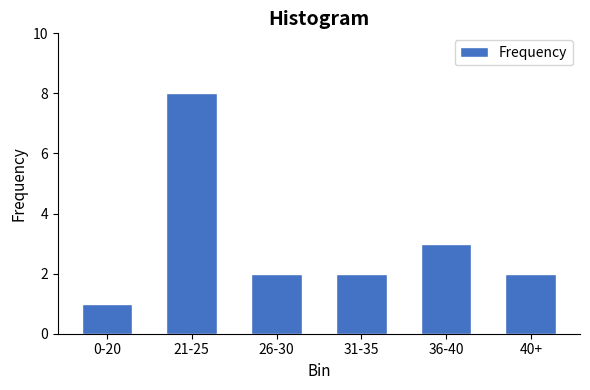

Reading left to right, transcribe all the data shown in this chart.

0-20=1	21-25=8	26-30=2	31-35=2	36-40=3	40+=2